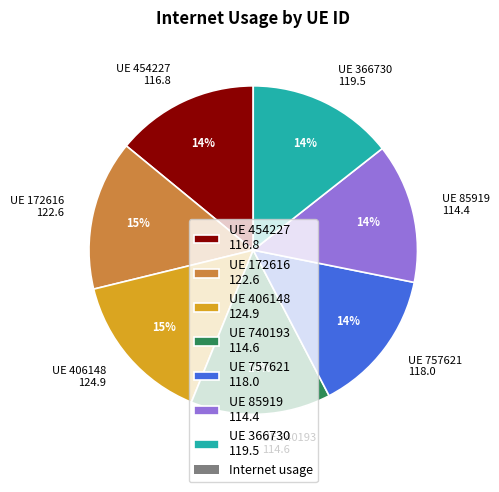

To the nearest percent, what portion does UE 85919 114.4 represent?

14%